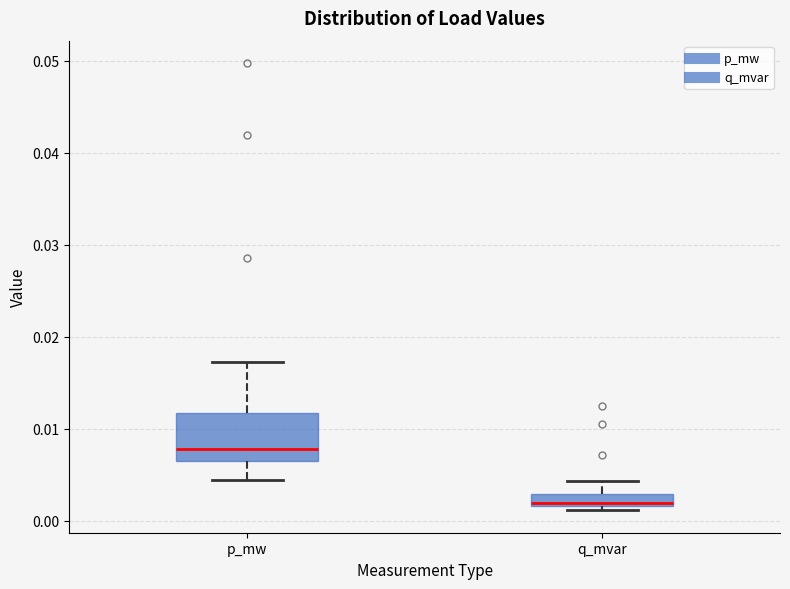

Where does the upper whisker of the box for q_mvar end on the y-axis? The values are not printed on the chart, so give them approximately, as read against the axis.

0.004